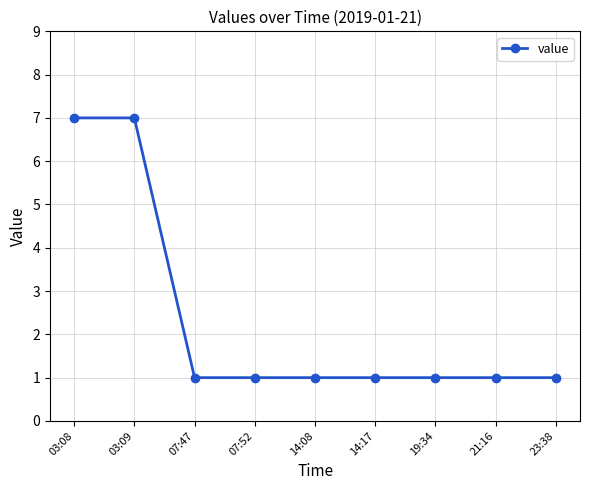

Count the values in the range 1 to 2.

7